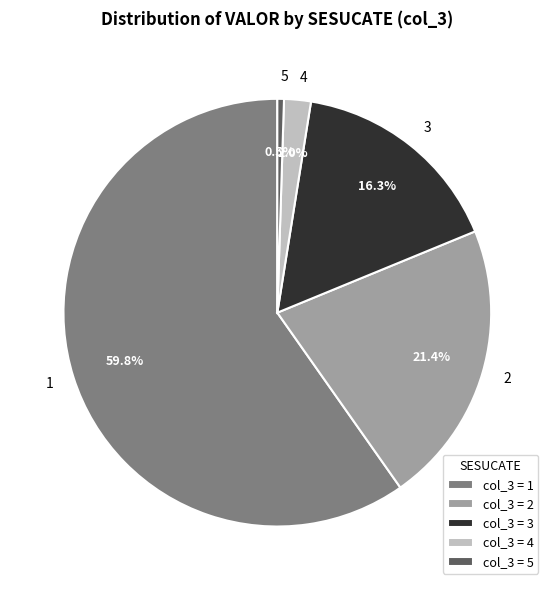

To the nearest percent, what percentage of the pie is 2?

21%